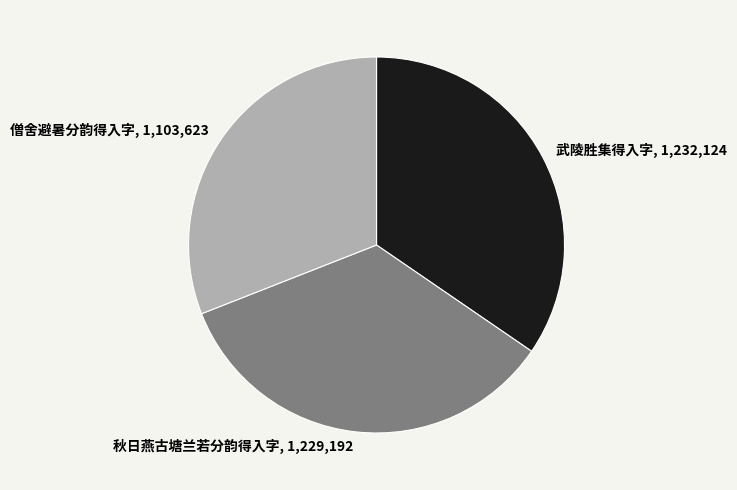

To the nearest percent, what portion does 秋日燕古塘兰若分韵得入字 represent?

34%